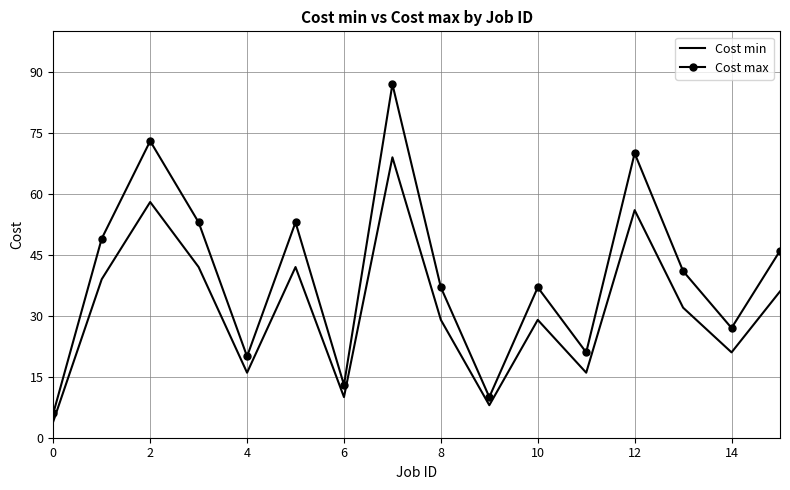

What is the highest value of the Cost max series?

87